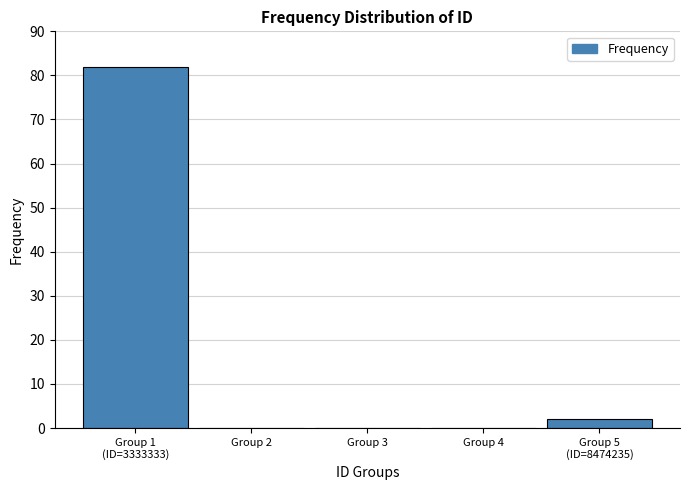

The value at Group 2 is 0. True or false?

True